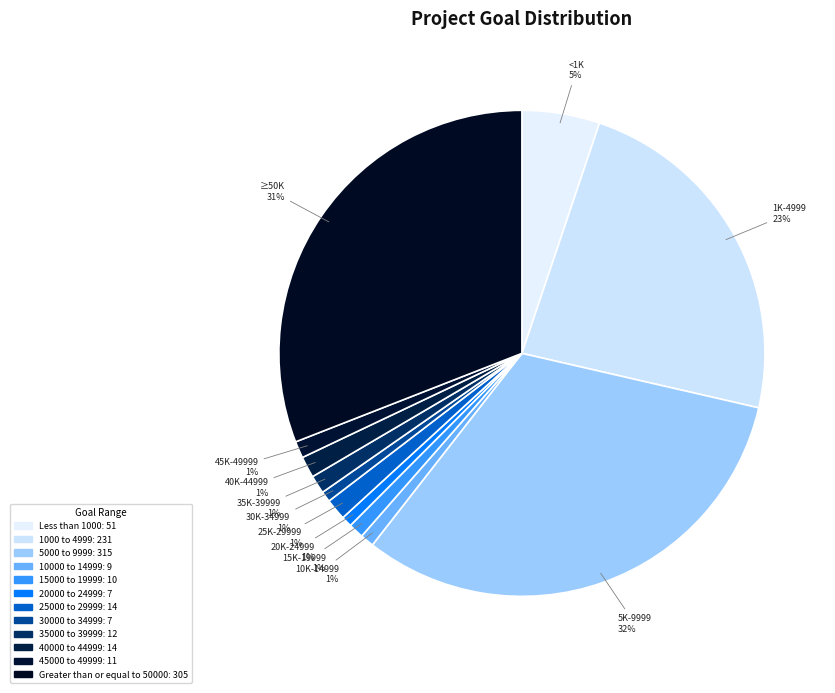

Count the number of slices in the pie.

12